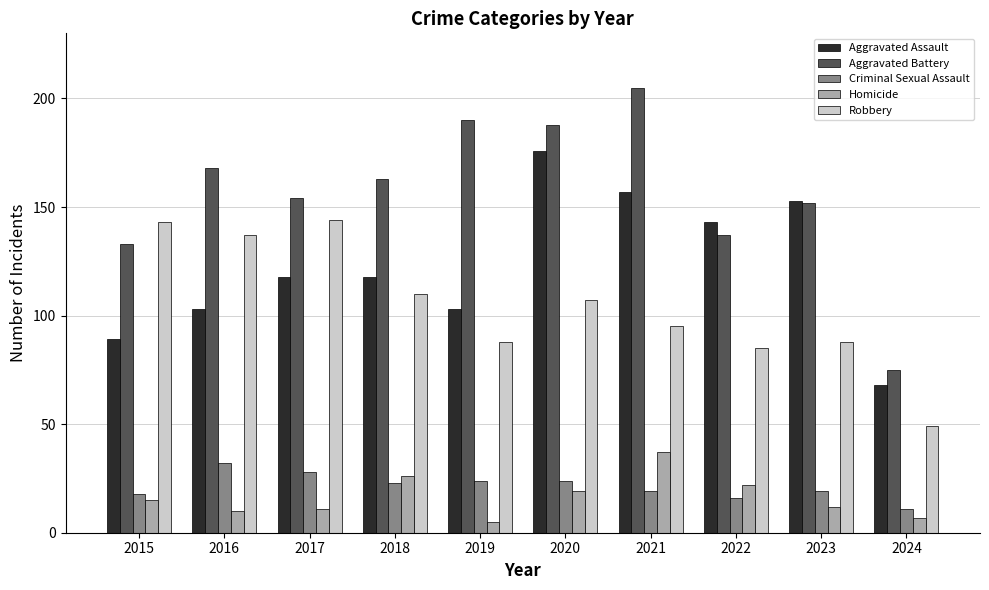

How many bars are there in total?

50